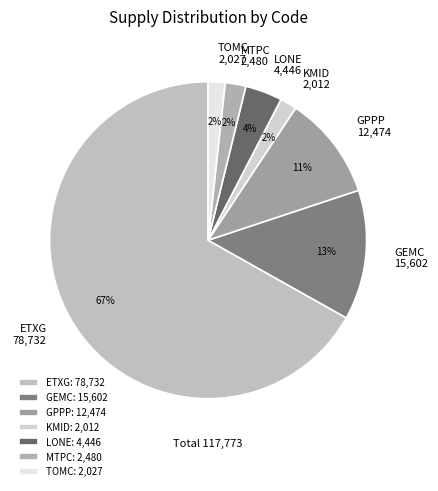

Does any single category account for the majority?

Yes